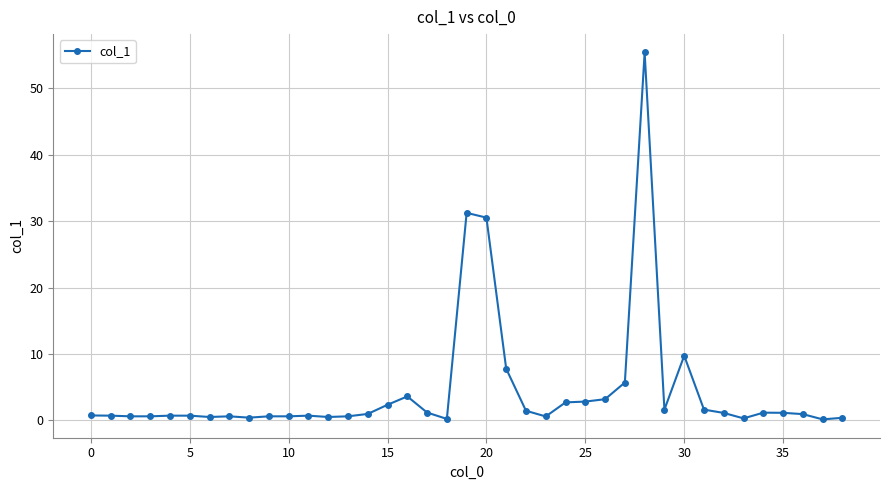

How many lines are shown in the chart?

1